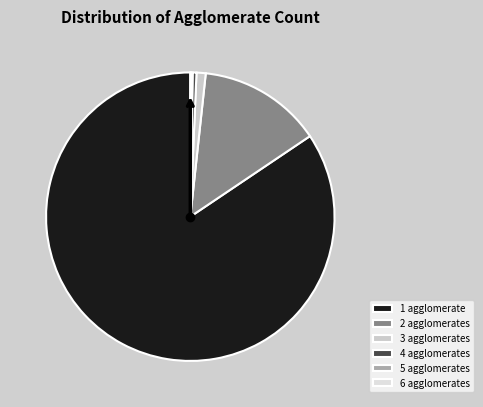

Does any single category account for the majority?

Yes